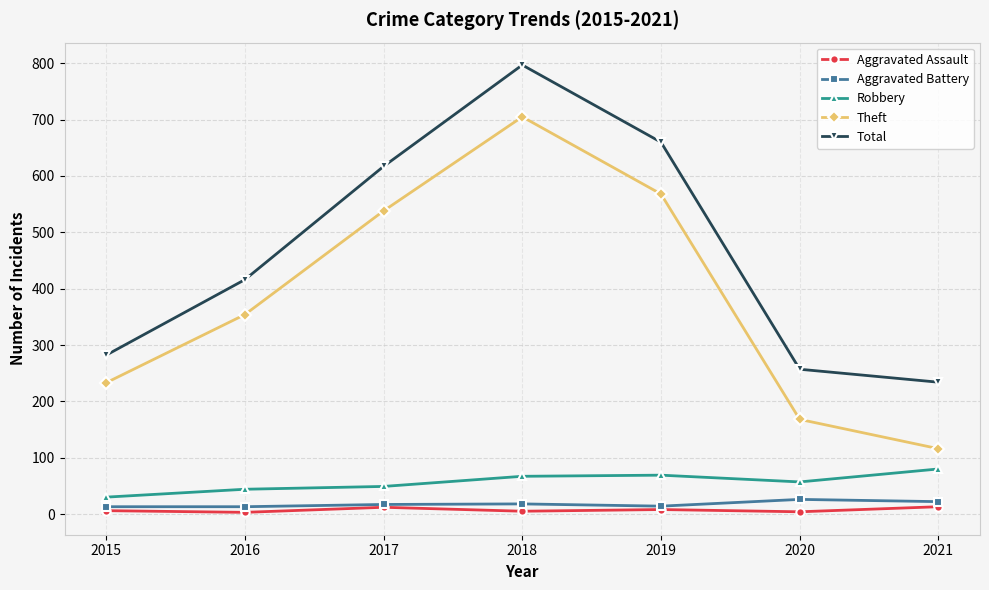

Is this an area chart (filled region under the line)?

No